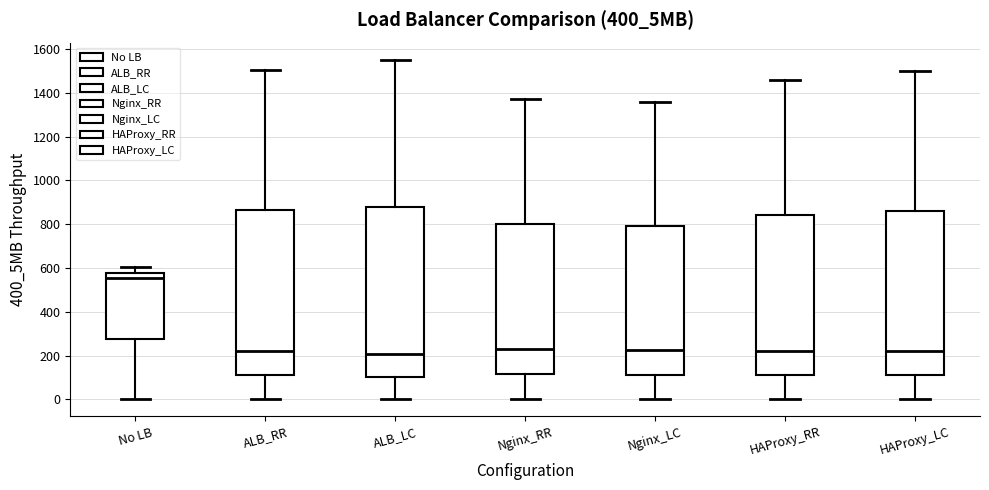

Reading left to right, read every box against the y-axis: the position of its median line, the range the box covers, and the ends of its whiskers. The values are not printed on the chart, so give them approximately, as read against the axis.

No LB: median 560, box 280 to 580, whiskers 0 to 600
ALB_RR: median 220, box 120 to 860, whiskers 0 to 1500
ALB_LC: median 200, box 100 to 880, whiskers 0 to 1560
Nginx_RR: median 240, box 120 to 800, whiskers 0 to 1380
Nginx_LC: median 220, box 120 to 800, whiskers 0 to 1360
HAProxy_RR: median 220, box 120 to 840, whiskers 0 to 1460
HAProxy_LC: median 220, box 120 to 860, whiskers 0 to 1500